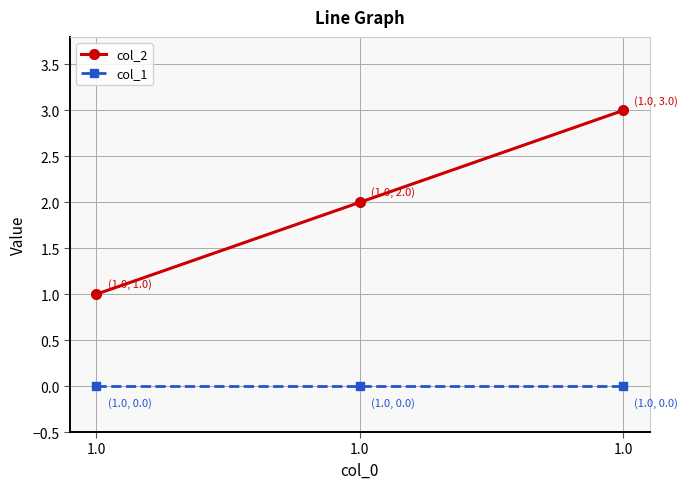

What are all the series names shown in the legend?

col_2, col_1